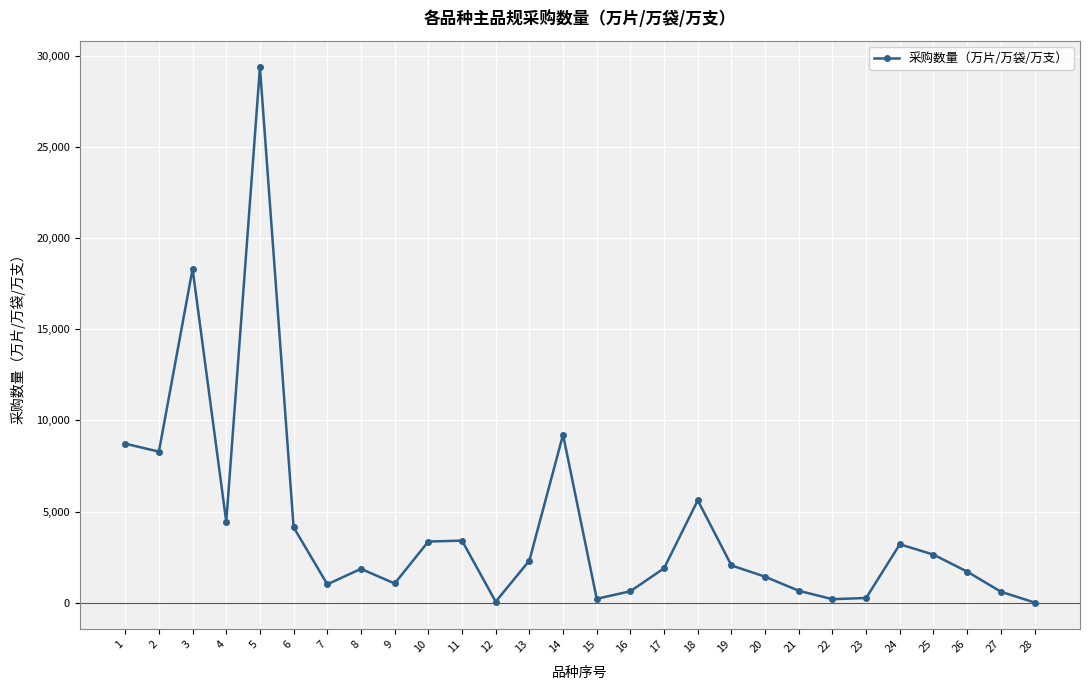

What is the sum of all values?

116509.2